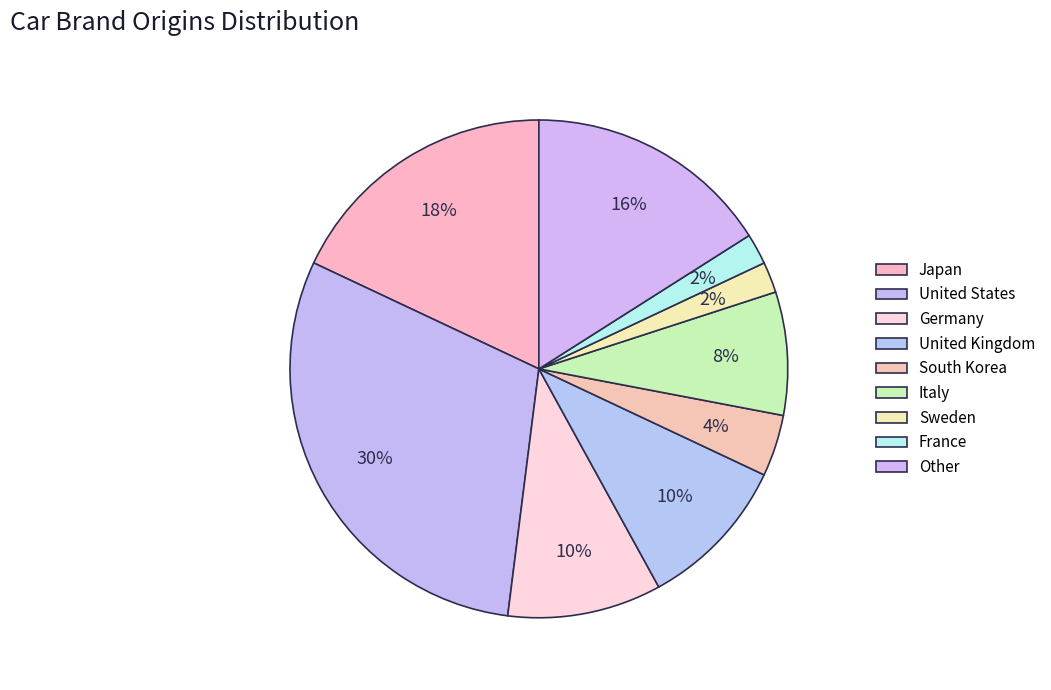

Count the number of slices in the pie.

9